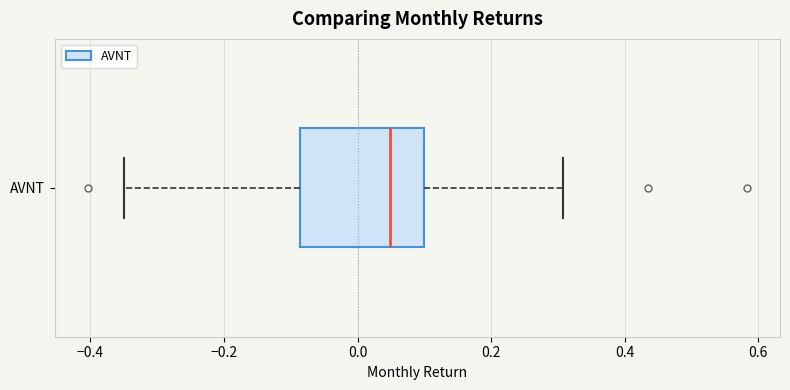

Where does the left whisker of the box for AVNT end on the x-axis? The values are not printed on the chart, so give them approximately, as read against the axis.

-0.34